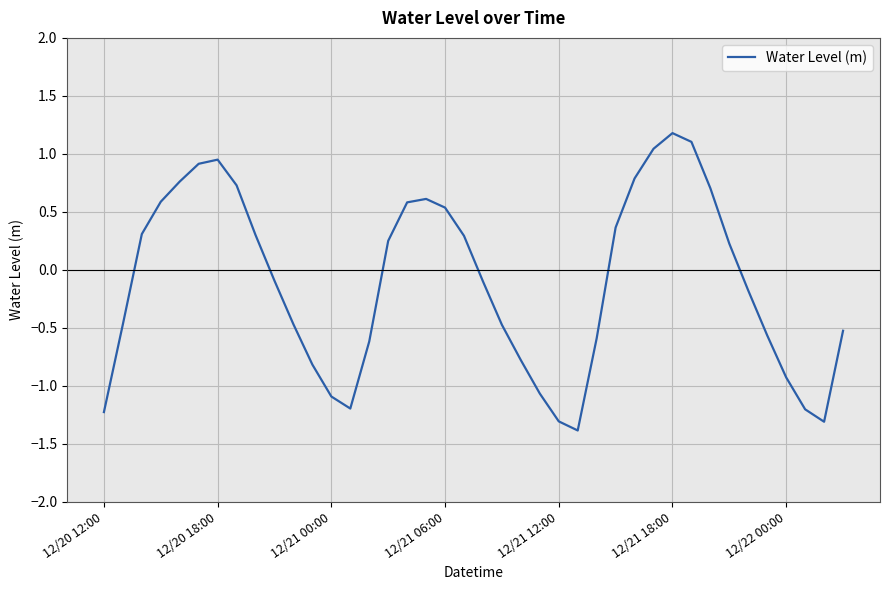

What is the minimum value shown in the chart?

-1.4